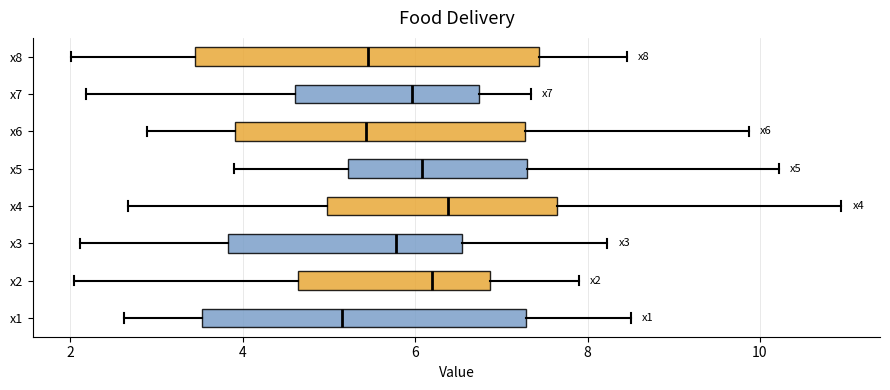

Comparing the boxes themselves (not the whiskers), which one is the widest?

x8